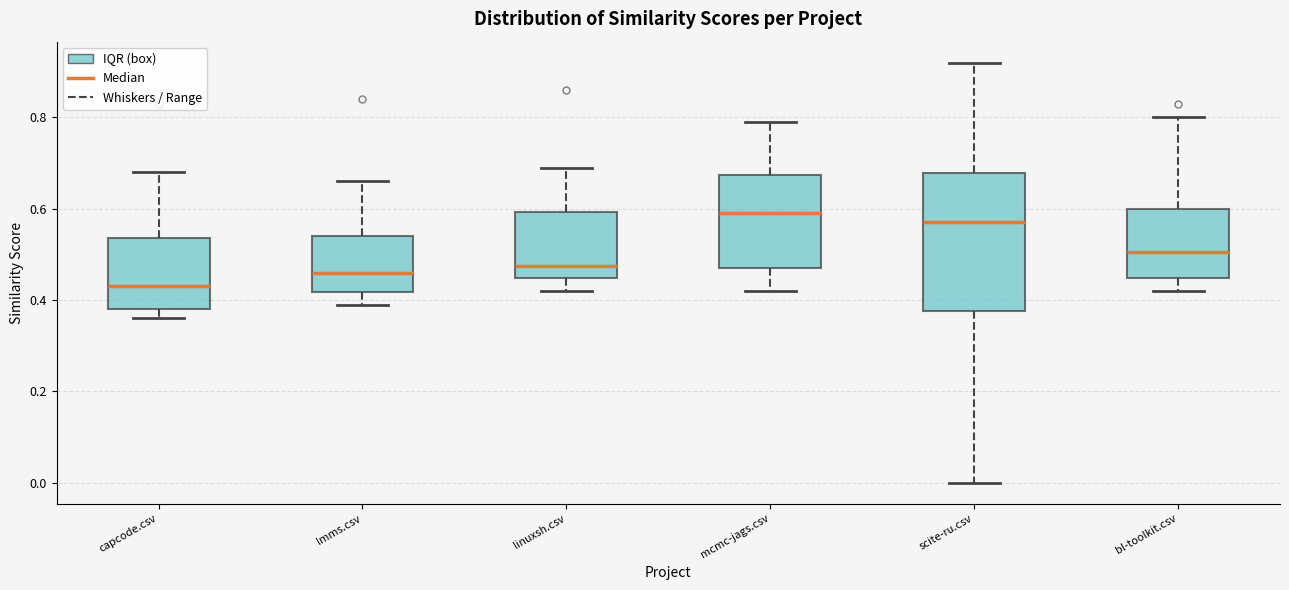

Where is the lower edge of the box for linuxsh.csv on the y-axis? The values are not printed on the chart, so give them approximately, as read against the axis.

0.44